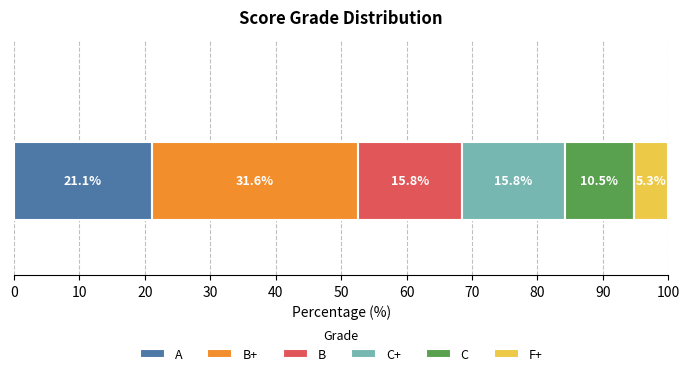

How many data points does each series have?

1